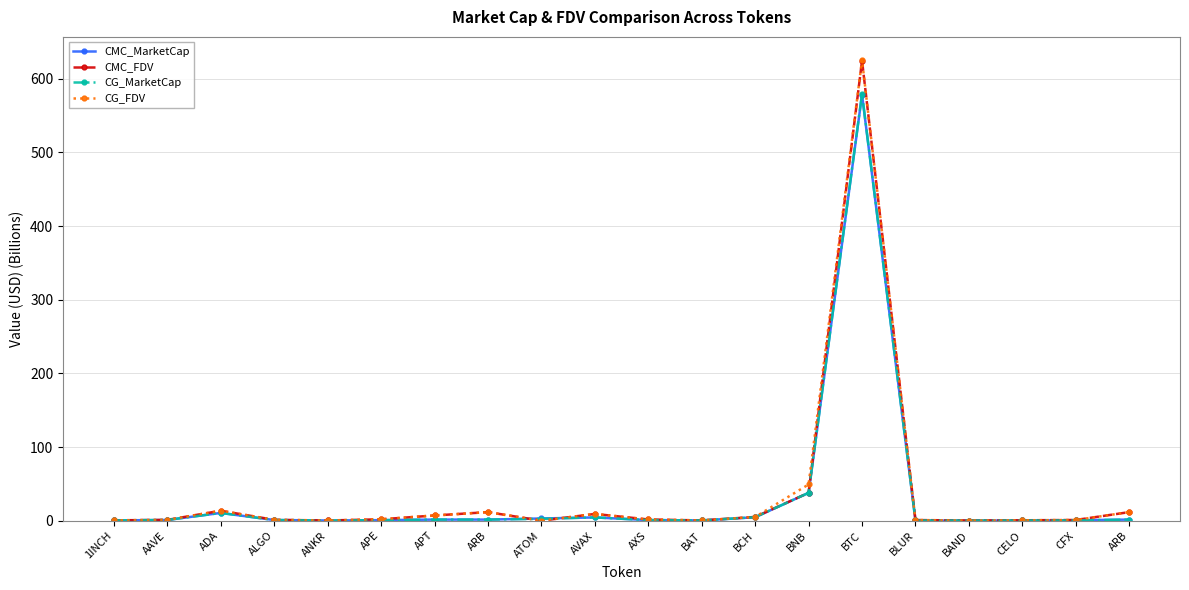

The CMC_MarketCap series shows 0.3 at BAT. True or false?

True